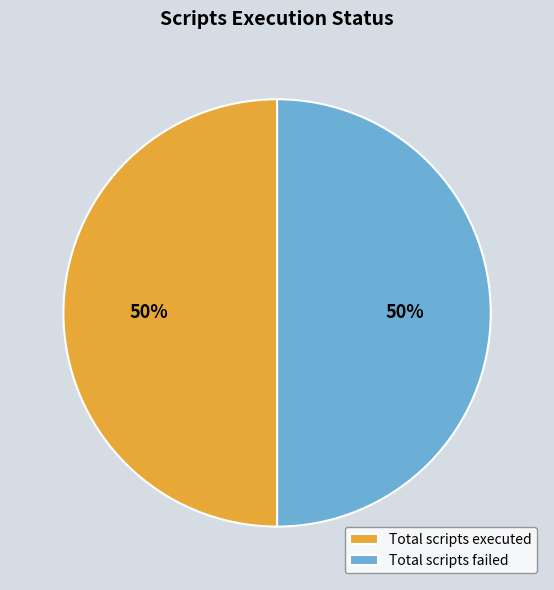

Approximately how many times larger is the value at Total scripts failed compared to Total scripts executed?

1.0